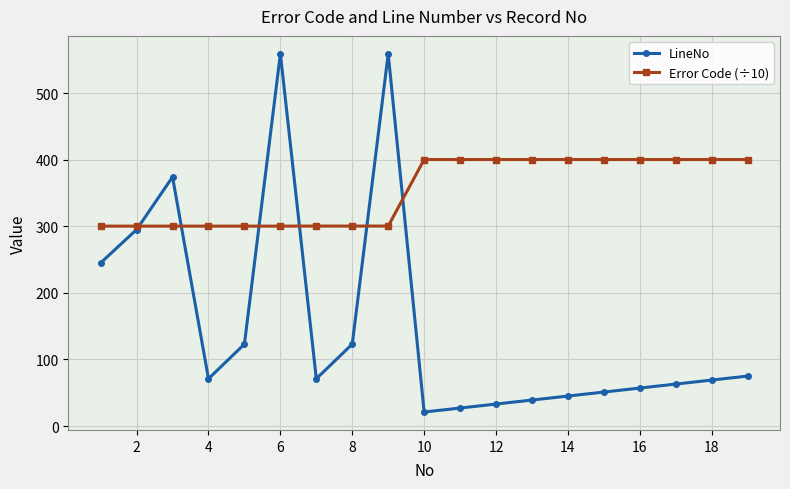

How many lines are shown in the chart?

2